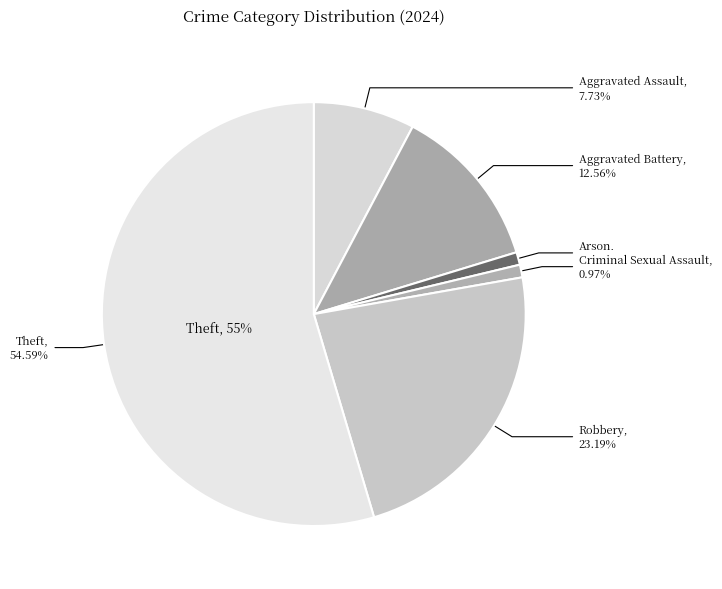

What is the change in value from Arson to Theft?

+111